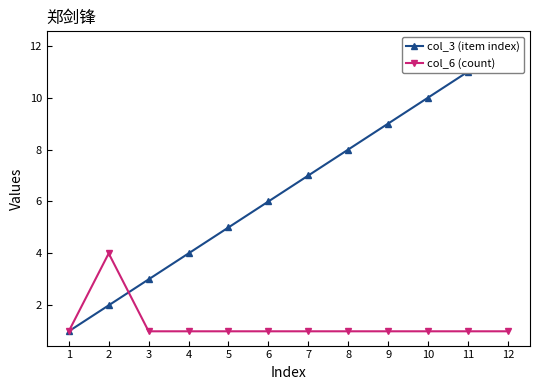

Reading left to right, transcribe all the data shown in this chart.

col_3 (item index): 1=1	2=2	3=3	4=4	5=5	6=6	7=7	8=8	9=9	10=10	11=11	12=12
col_6 (count): 1=1	2=4	3=1	4=1	5=1	6=1	7=1	8=1	9=1	10=1	11=1	12=1